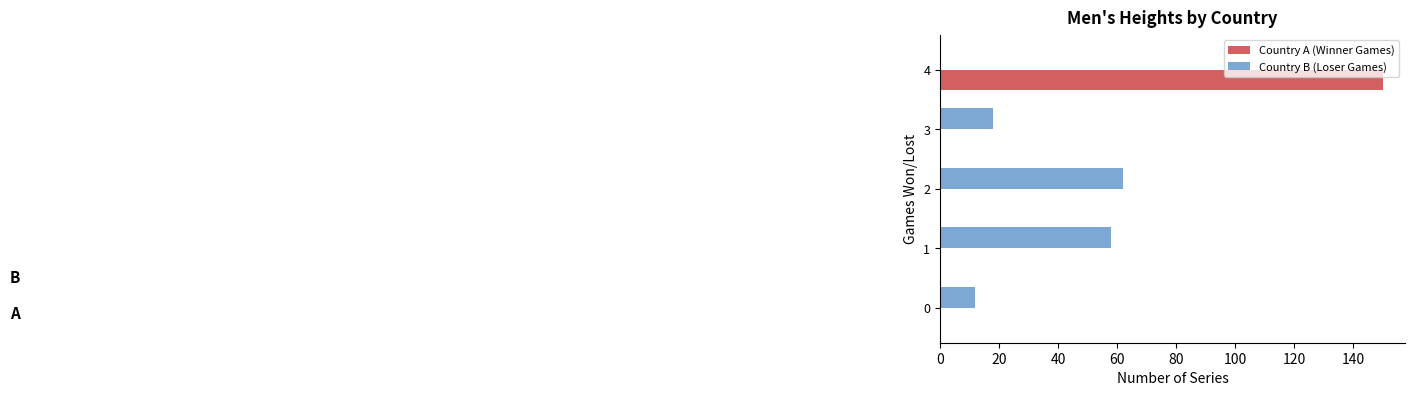

Reading bottom to top, transcribe this chart: for each range on the y-axis, give the length of each series' bar. The values are not printed on the chart, so give them approximately, as read against the axis.

-0.5 to 0.5: Country A (Winner Games)=0	Country B (Loser Games)=12
0.5 to 1.5: Country A (Winner Games)=0	Country B (Loser Games)=58
1.5 to 2.5: Country A (Winner Games)=0	Country B (Loser Games)=62
2.5 to 3.5: Country A (Winner Games)=0	Country B (Loser Games)=18
3.5 to 4.5: Country A (Winner Games)=150	Country B (Loser Games)=0